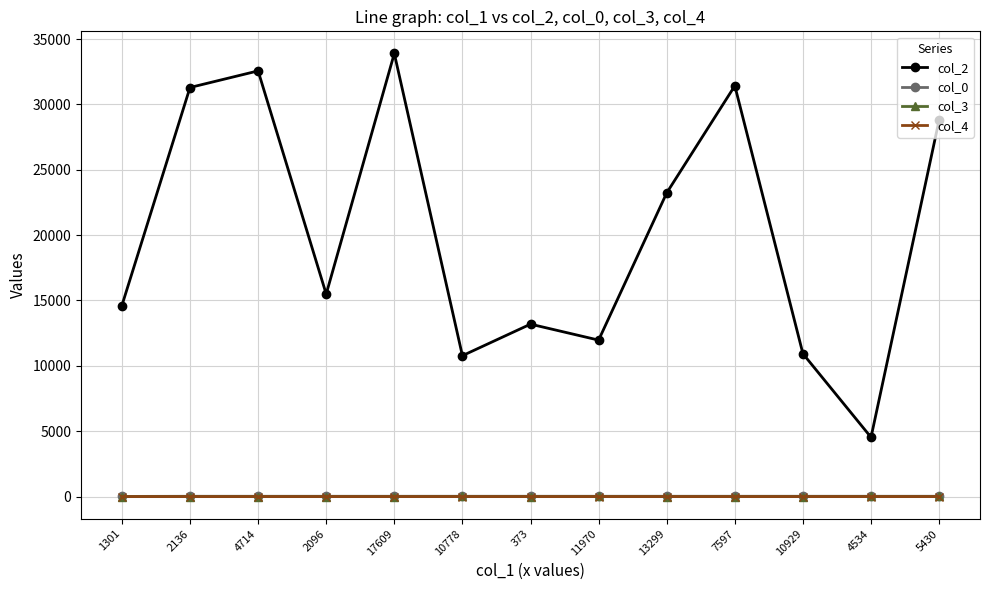

At how many categories does at least one series exceed 3945?

13